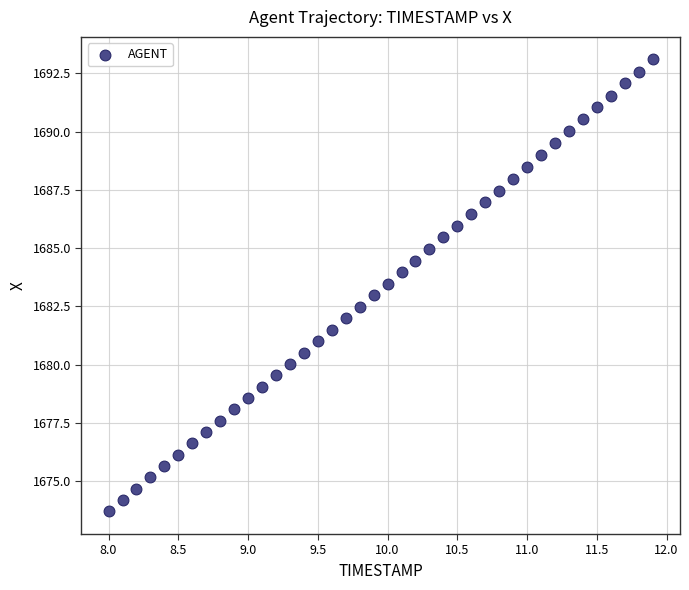

What is the range of Y values (max minus min)?

19.4